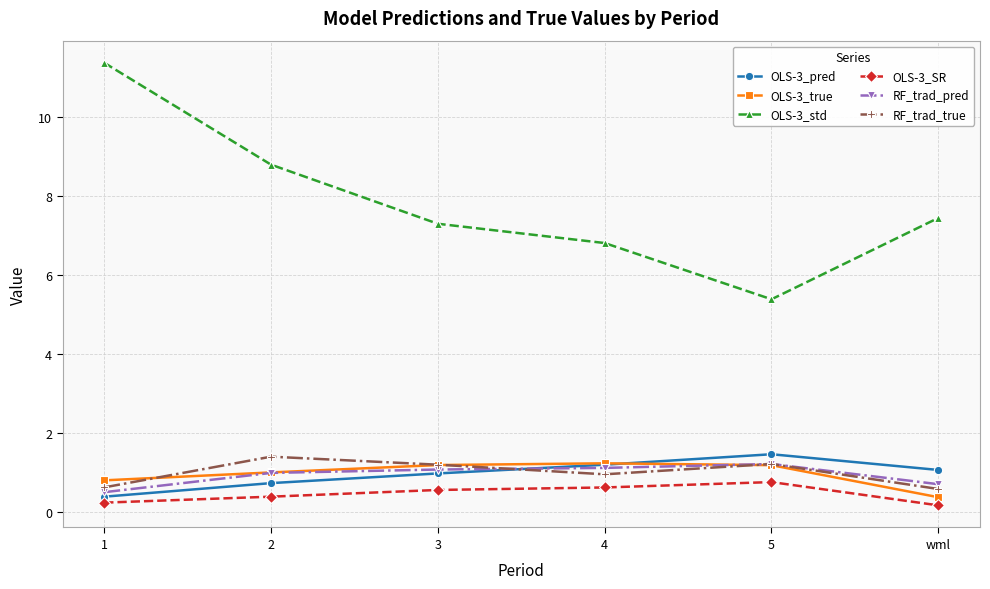

What position from the right is 2?

5